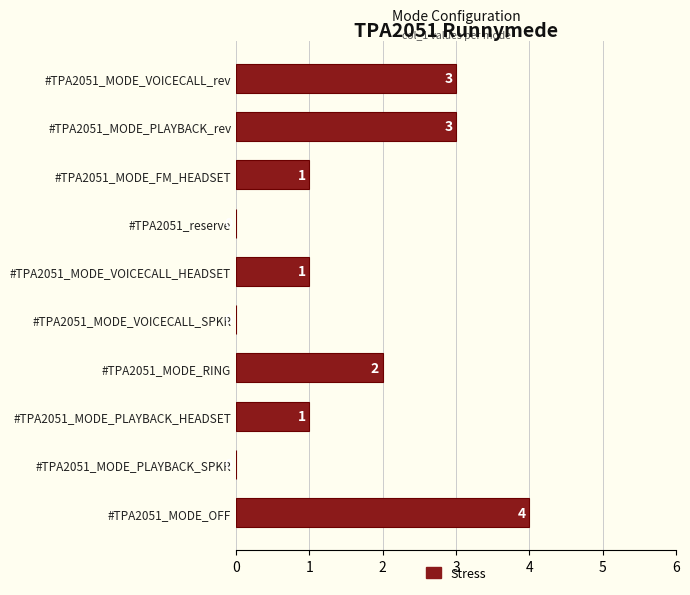

What is the maximum value shown in the chart?

4